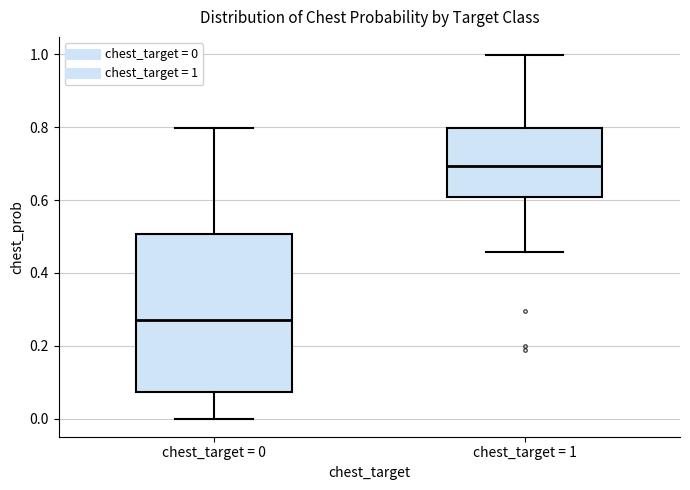

Comparing the boxes themselves (not the whiskers), which one is the tallest?

chest_target = 0